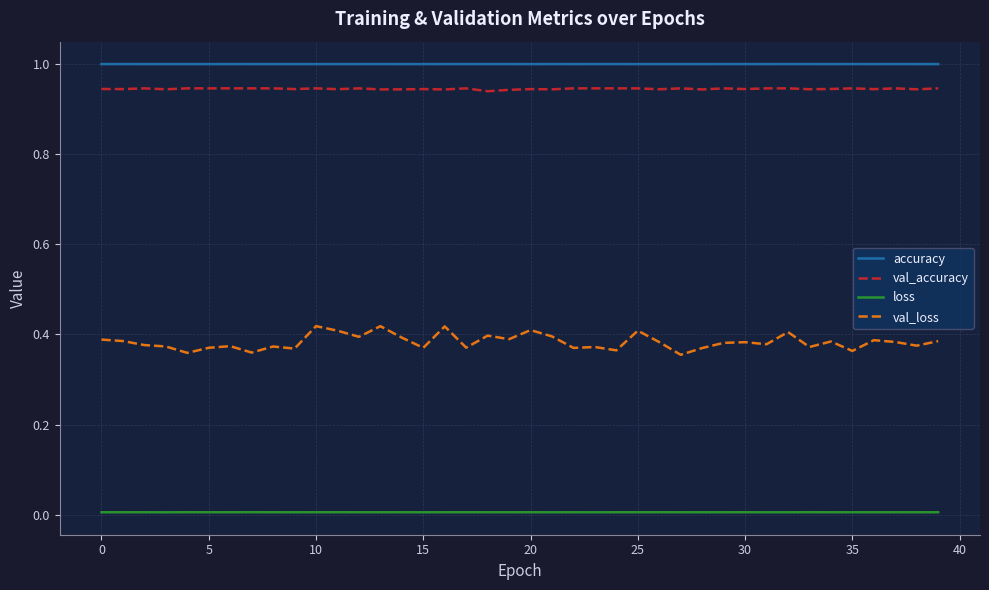

How many lines are shown in the chart?

4